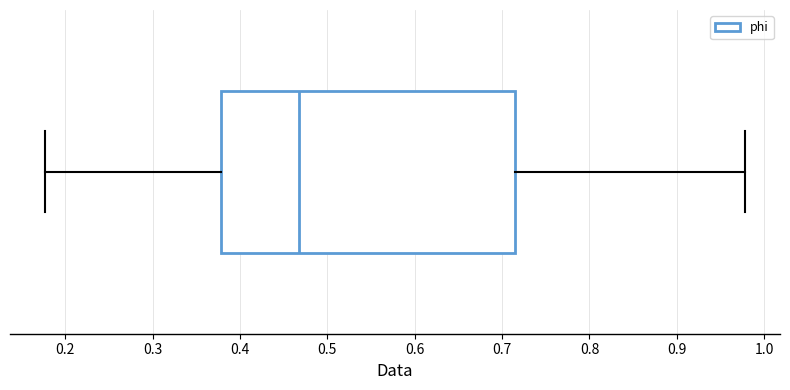

Where does the right whisker of the box end on the x-axis? The values are not printed on the chart, so give them approximately, as read against the axis.

0.98